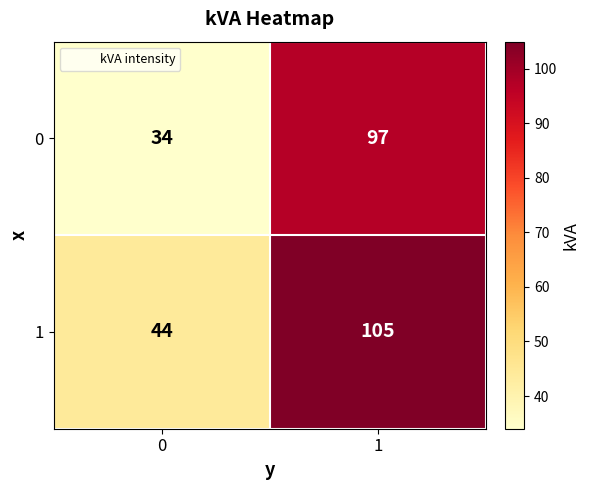

What is the sum of all 0 values?

131